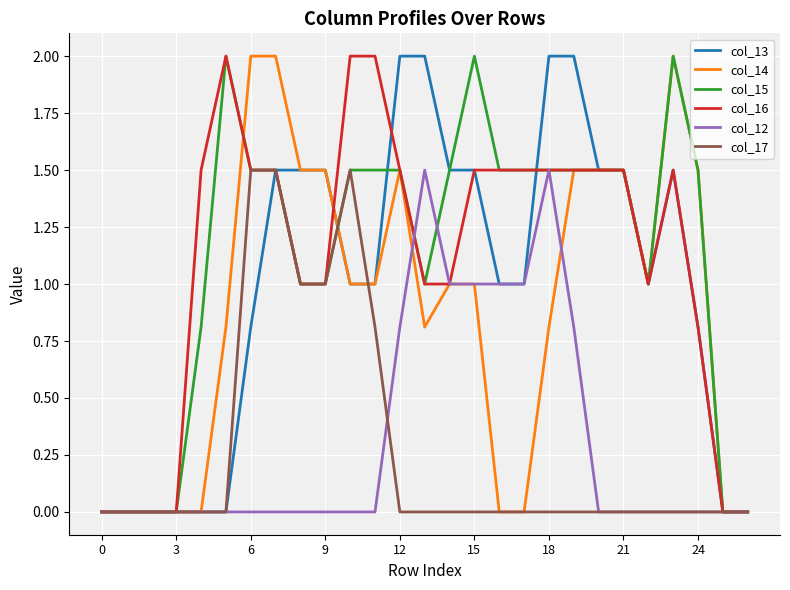

What is the maximum value shown in the chart?

2.0